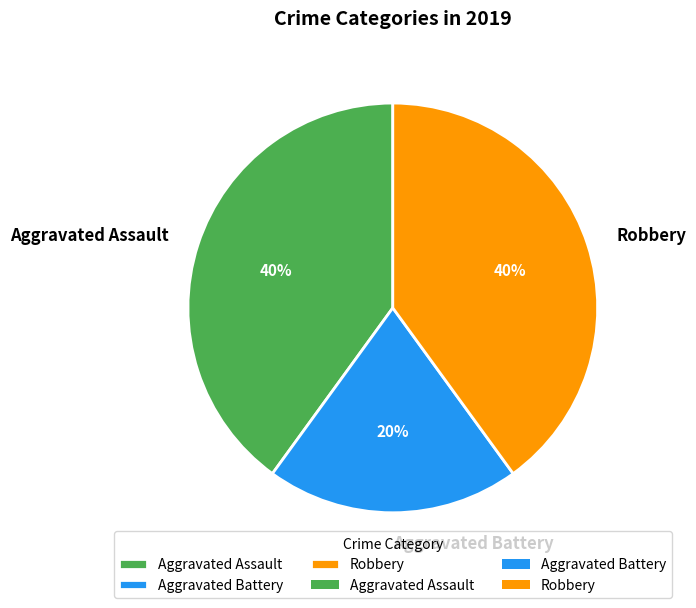

True or false: Aggravated Battery accounts for 9% of the total.

False